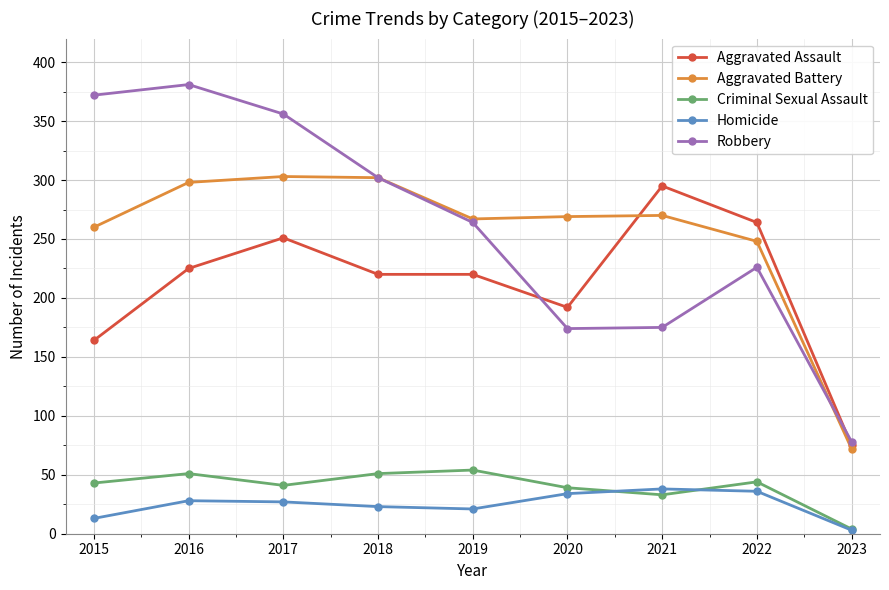

What is the value of the Homicide point at the 4th from the left?

23